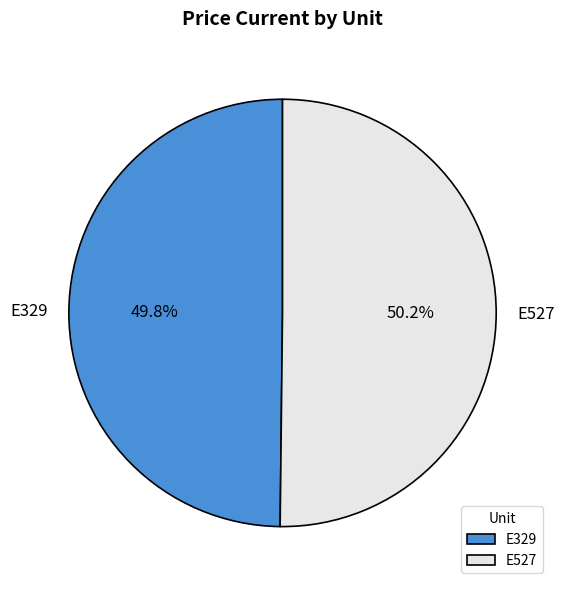

Does any single category account for the majority?

Yes